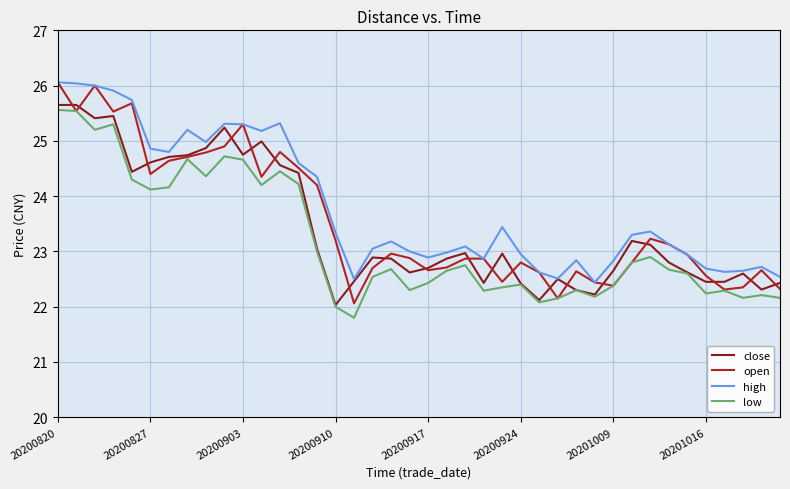

True or false: high and low cross at least once.

False